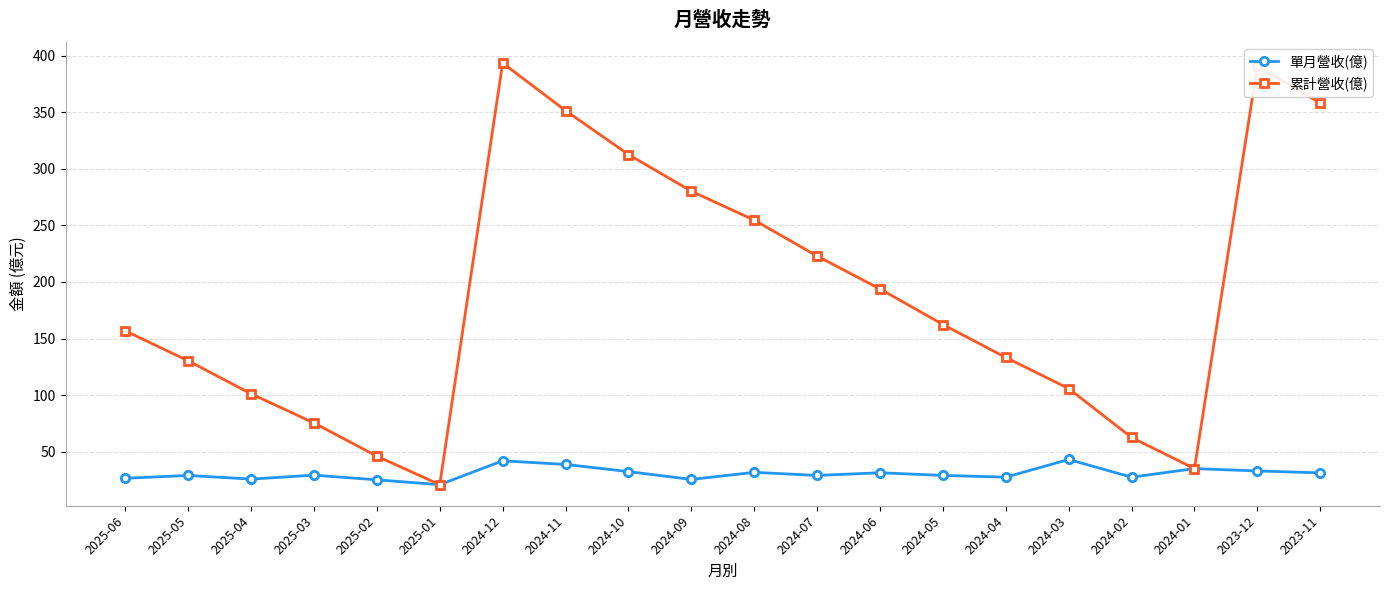

The 累計營收(億) series shows 19.1 at 2025-02. True or false?

False